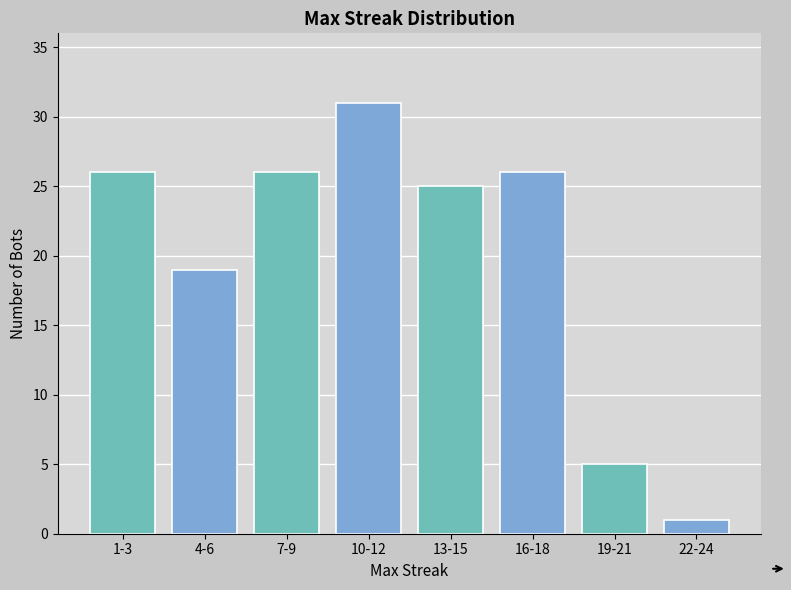

Reading left to right, what are all the values shown in this chart?

26	19	26	31	25	26	5	1